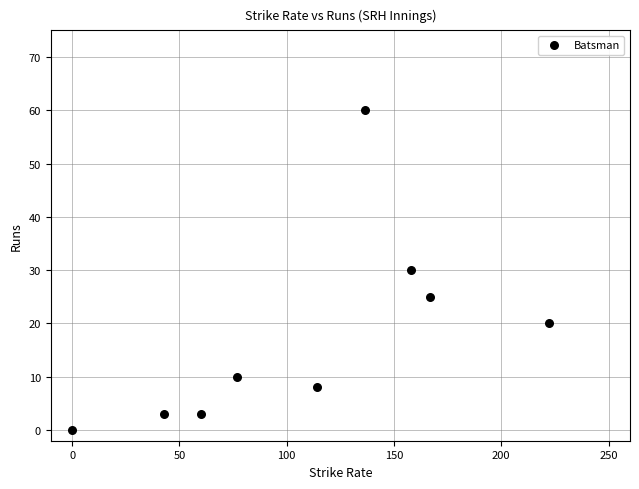

What is the average Y value?

18